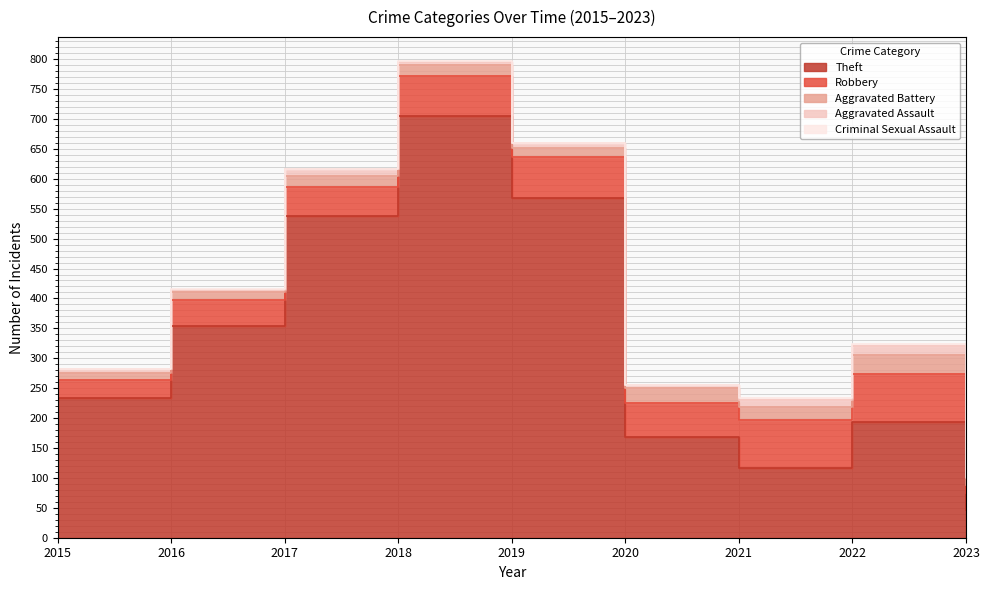

What is the difference between the maximum and minimum values in the Robbery series?

53